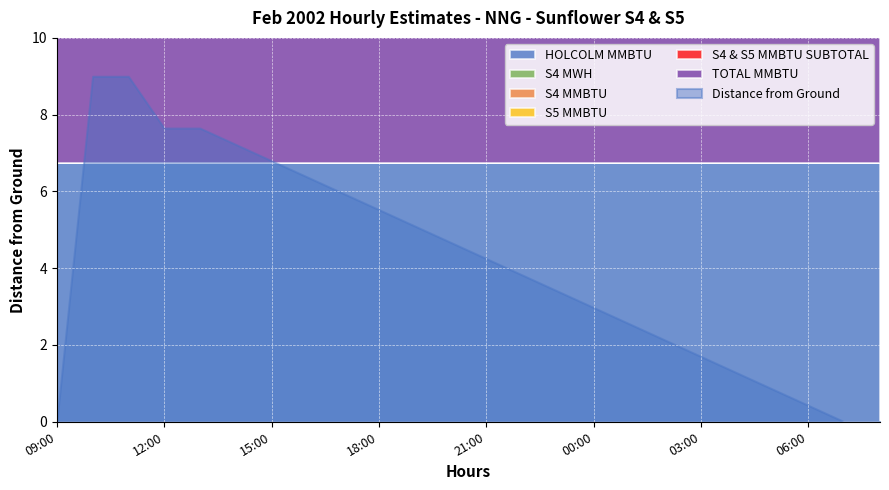

Which series has the largest range (max minus min)?

HOLCOLM MMBTU